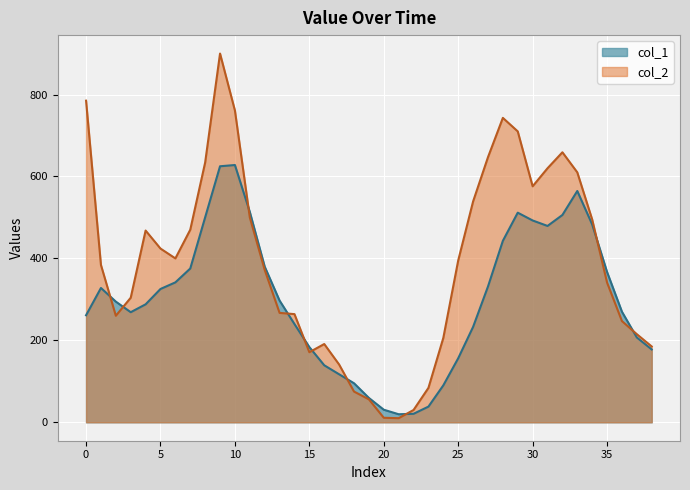

Which has a higher value, 28 or 27?

28